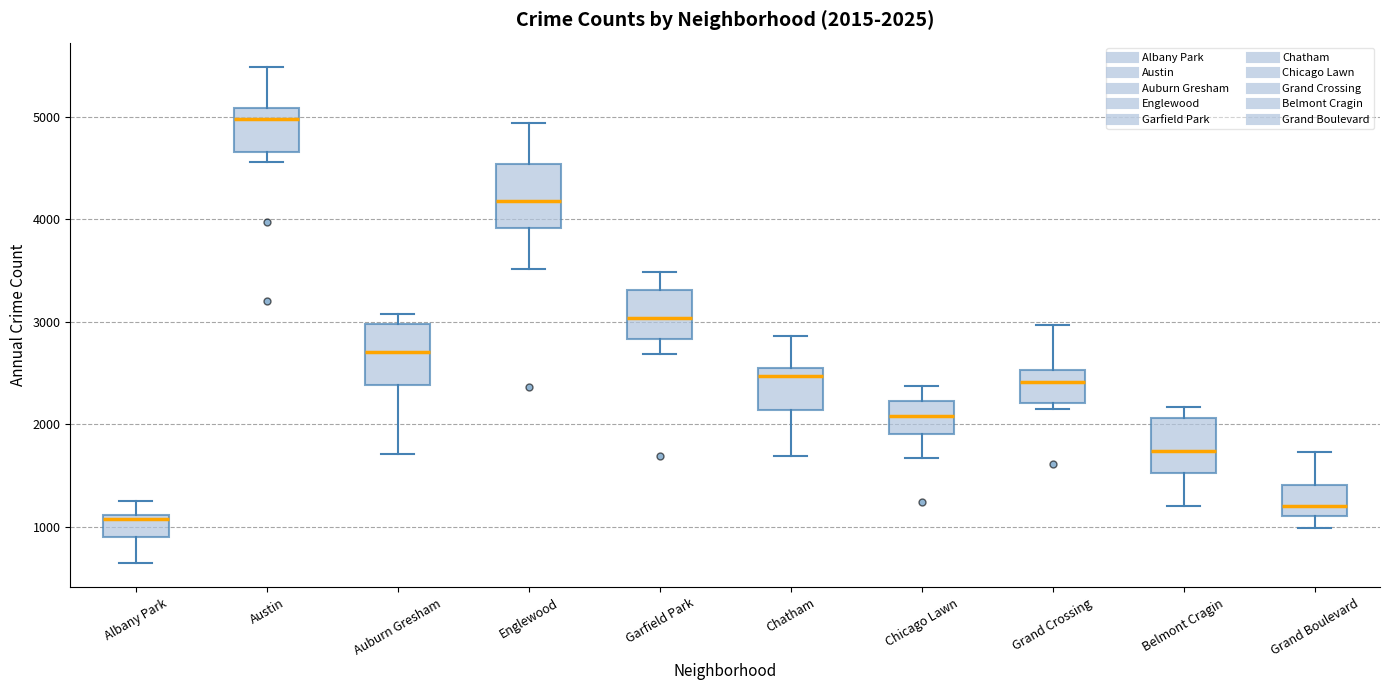

Which box's median line is the lowest?

Albany Park